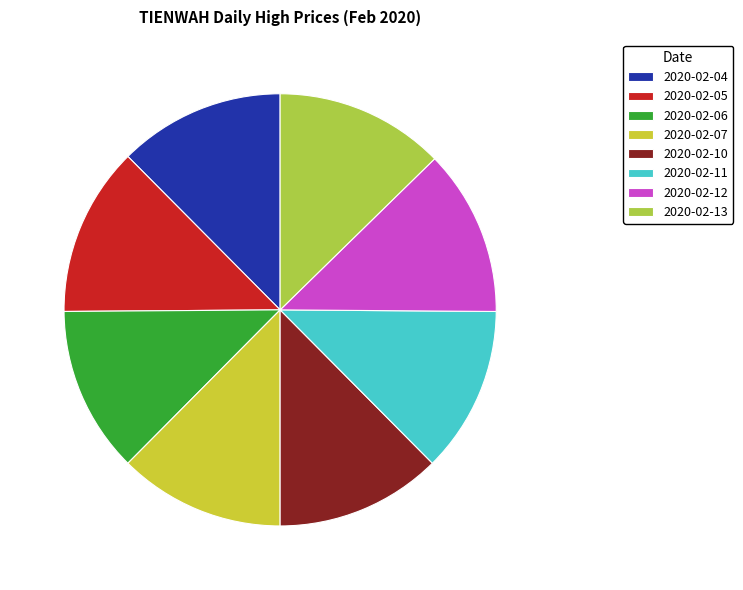

To the nearest percent, what is the average slice percentage?

12%